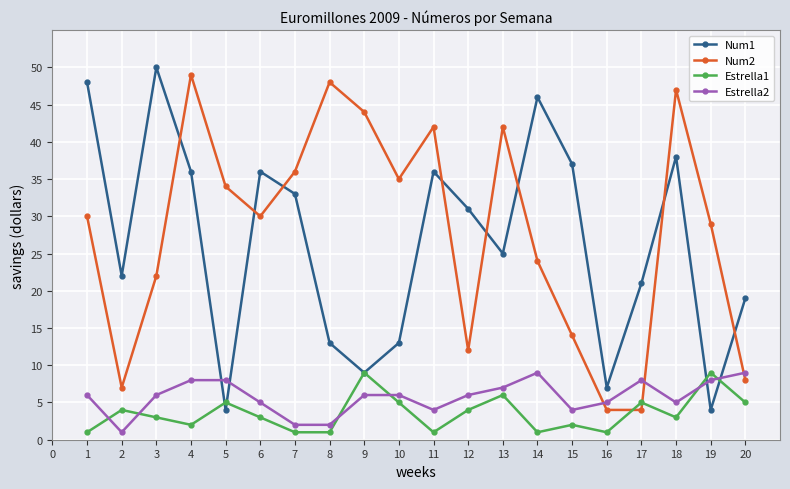

How many values in the Num1 series are below 31?

10